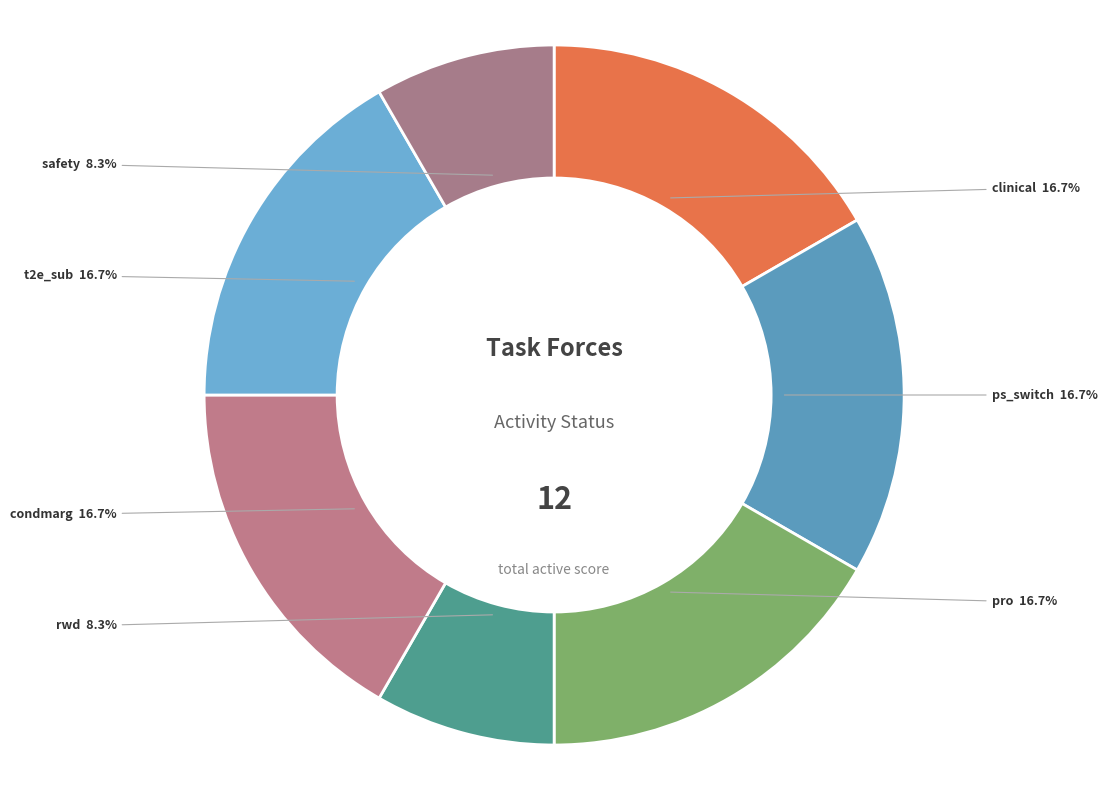

Count the number of slices in the pie.

7